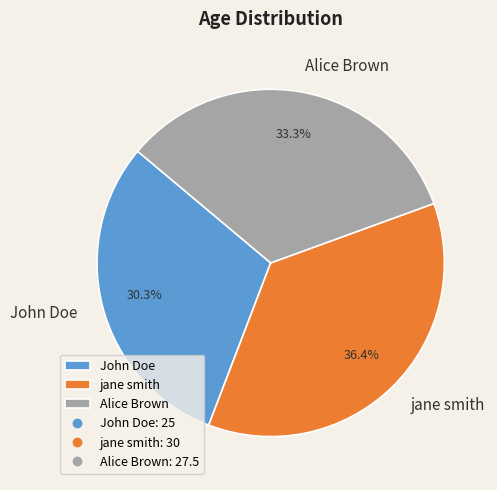

True or false: John Doe accounts for 25% of the total.

False